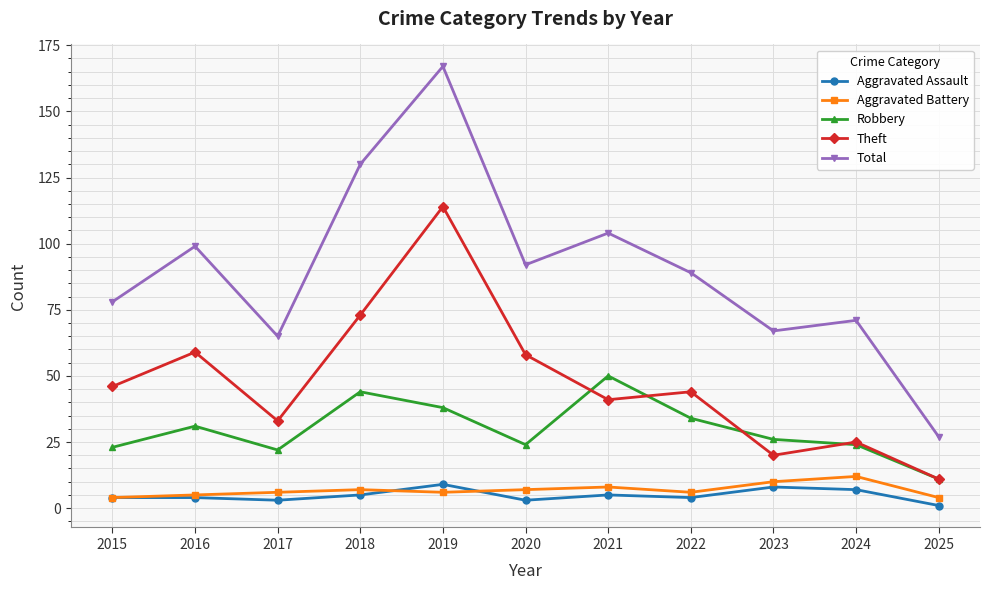

True or false: Total has a value of 104 at 2021.

True